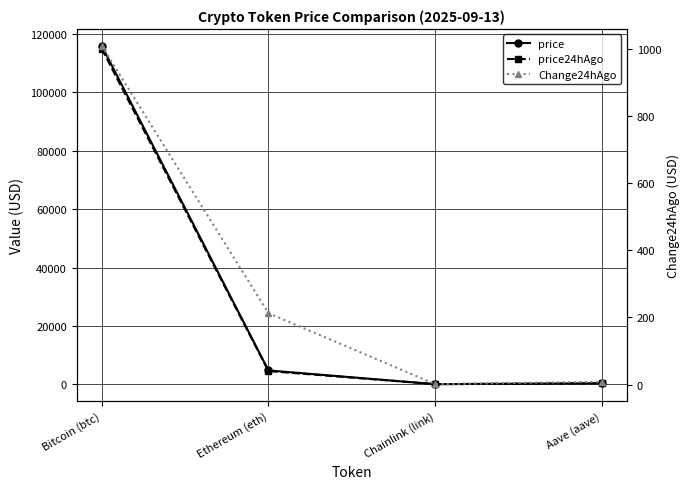

What is the difference between the price24hAgo values at Ethereum (eth) and Aave (aave)?

4208.0